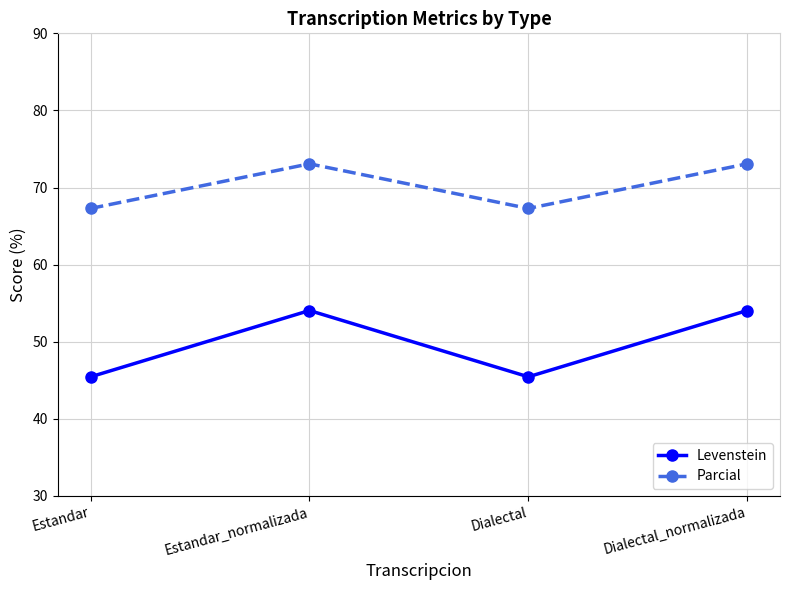

True or false: Levenstein and Parcial cross at least once.

False